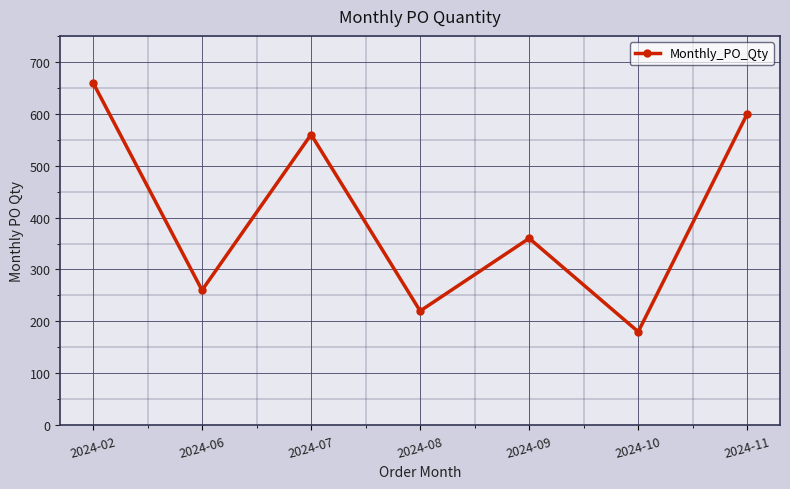

True or false: the data has more than 2 interior local peaks.

False